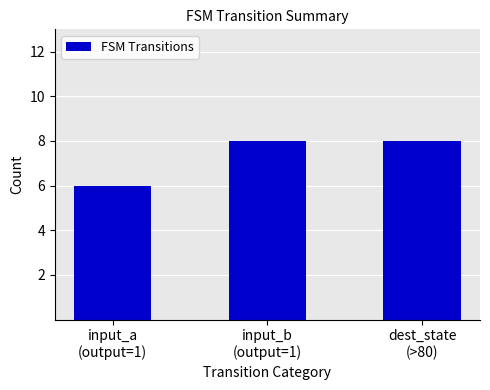

Count the values in the range 6 to 8.

3